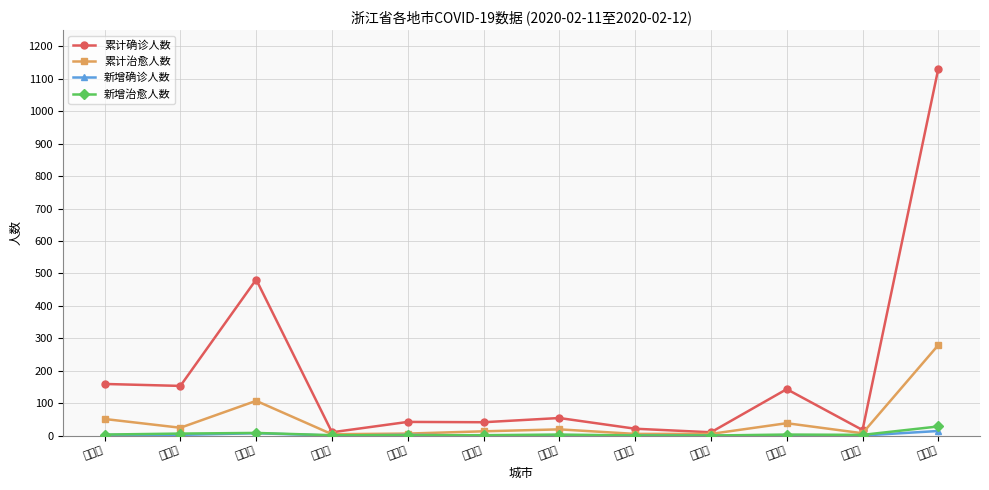

The value of 累计治愈人数 at 衢州市 is 7. True or false?

False